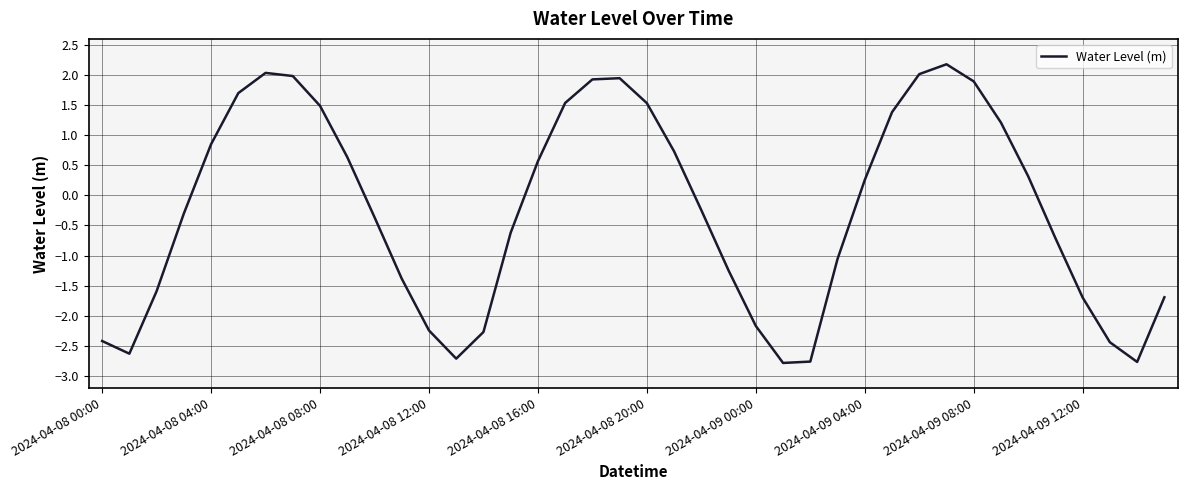

What is the smallest value displayed?

-2.8